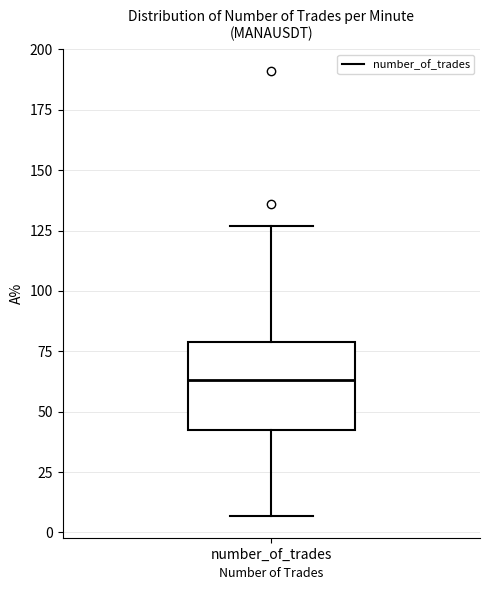

Read this box plot against the y-axis: the position of the median line, the range covered by the box, and the ends of both whiskers. The values are not printed on the chart, so give them approximately, as read against the axis.

median 65, box 45 to 80, whiskers 5 to 125